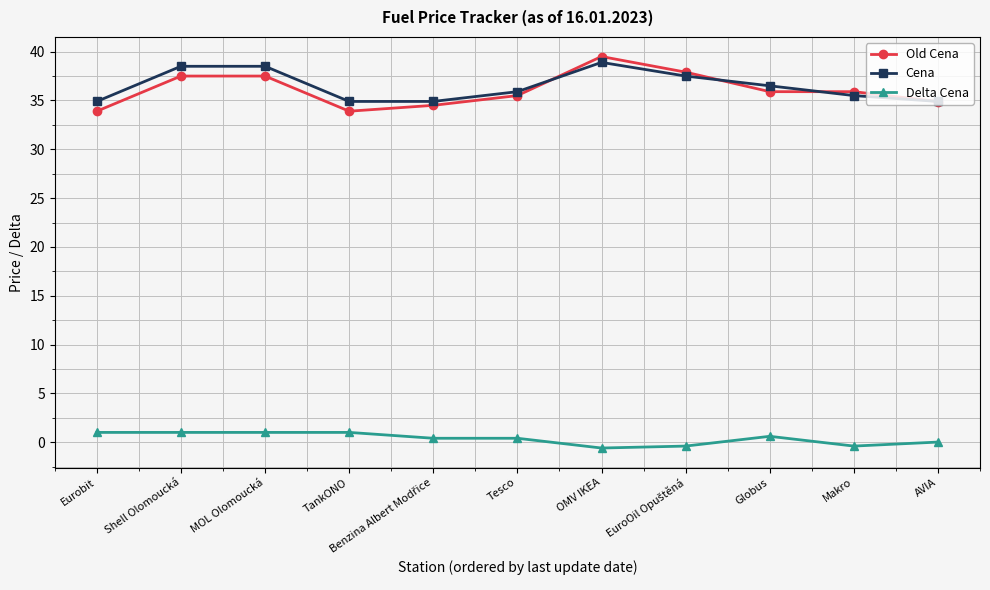

Is it true that Delta Cena equals 1.0 at TankONO?

True